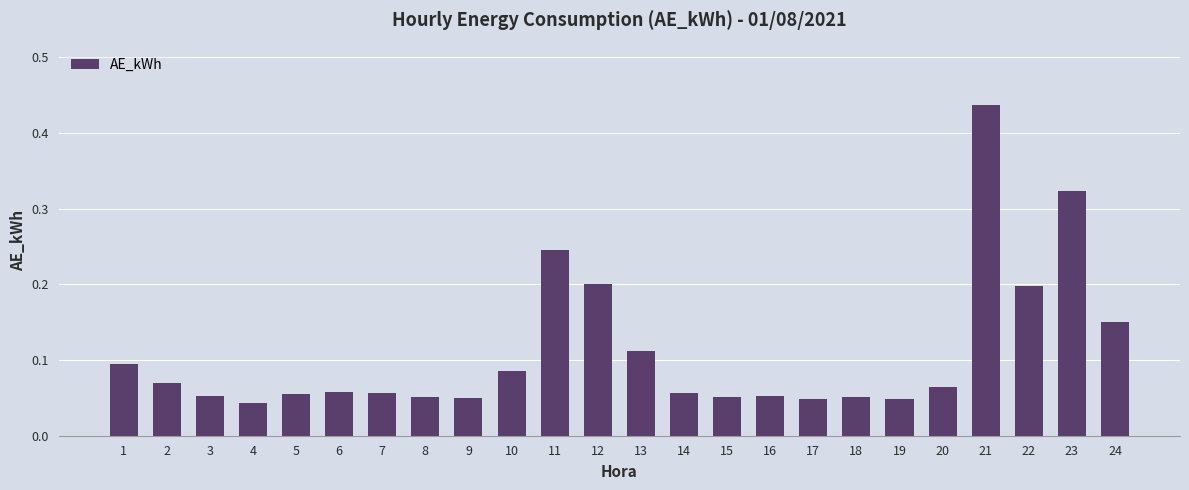

What is the sum of all values?

2.7